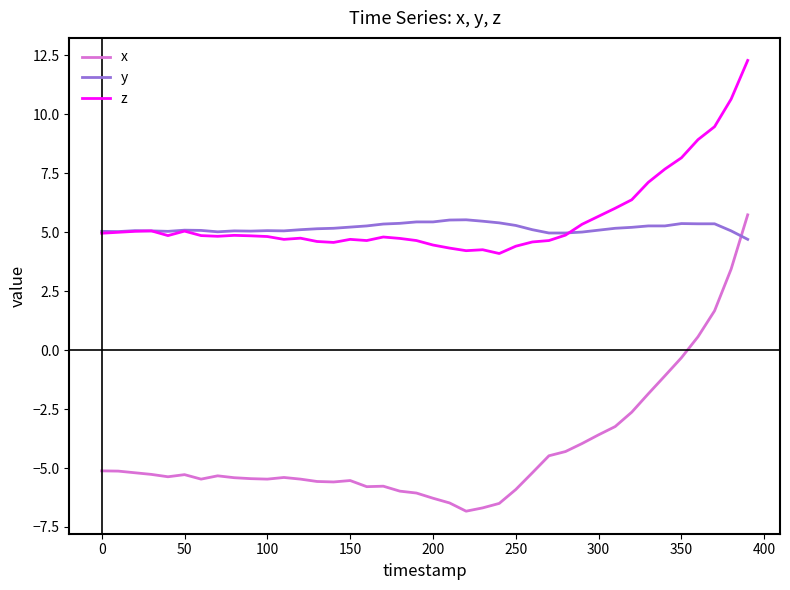

What is the maximum value for y?

5.5